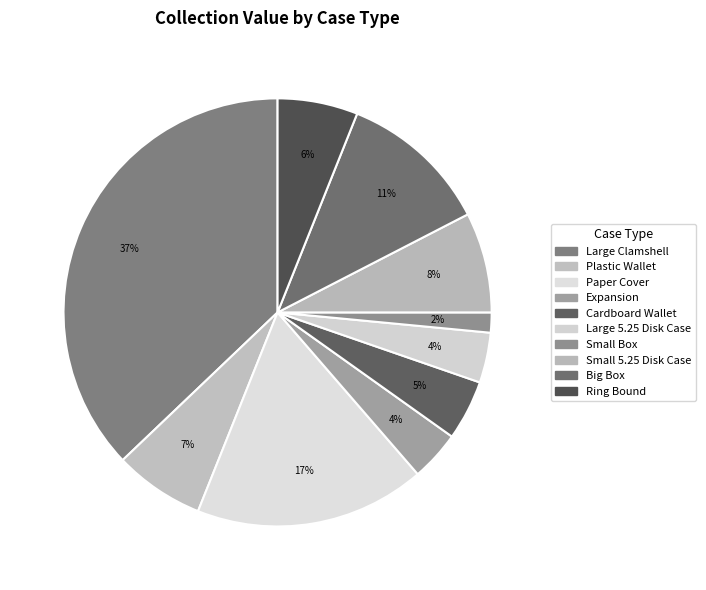

Approximately how many times larger is the value at Ring Bound compared to Plastic Wallet?

0.9